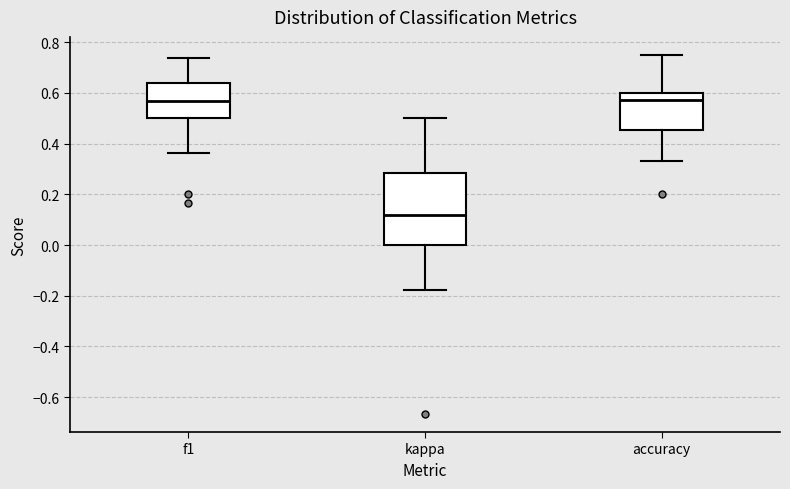

Which box's median line is the lowest?

kappa